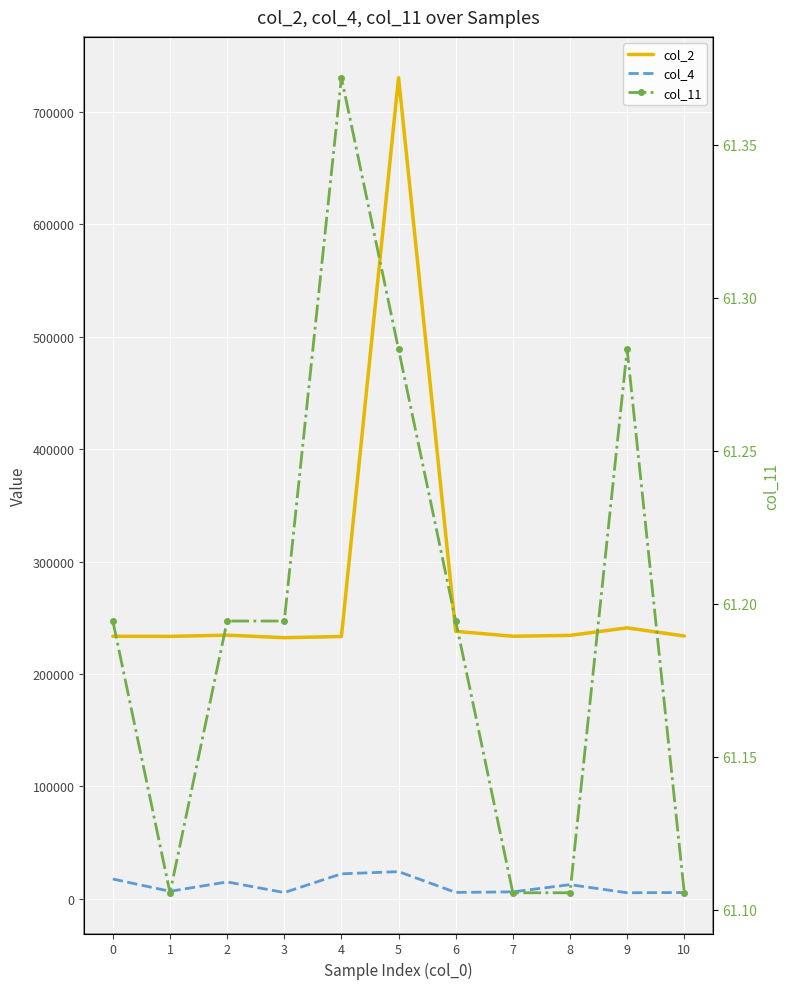

True or false: col_2 and col_4 cross at least once.

False